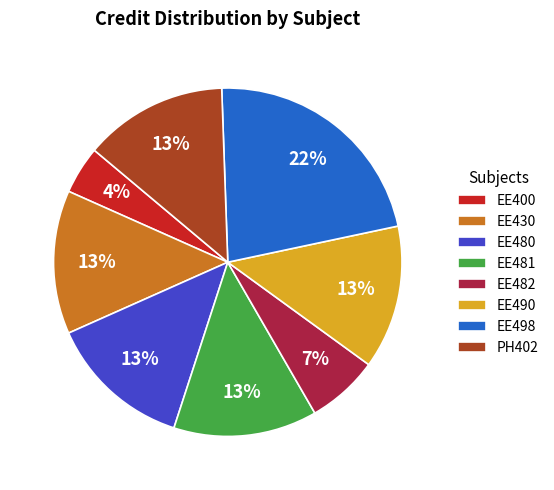

To the nearest percent, what is the combined percentage of EE498 and EE481?

36%